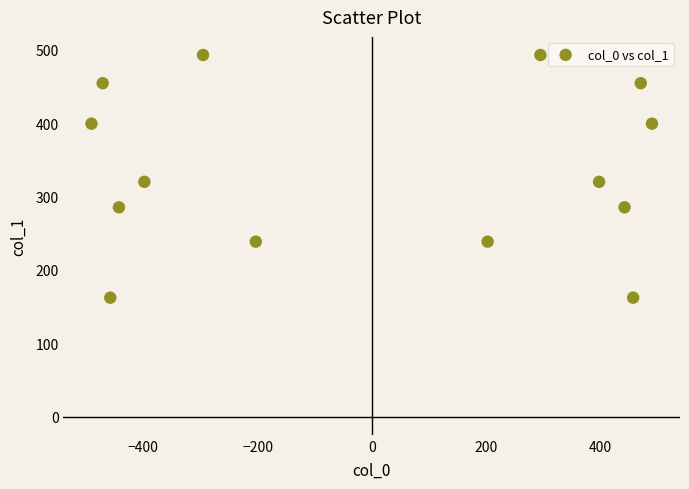

What is the range of Y values (max minus min)?

330.6